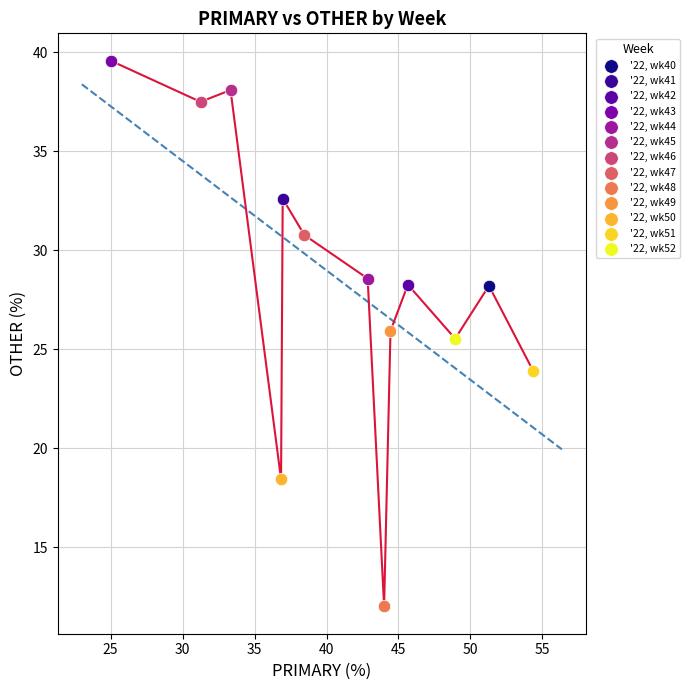

Which series contains the lowest Y value?

'22, wk48